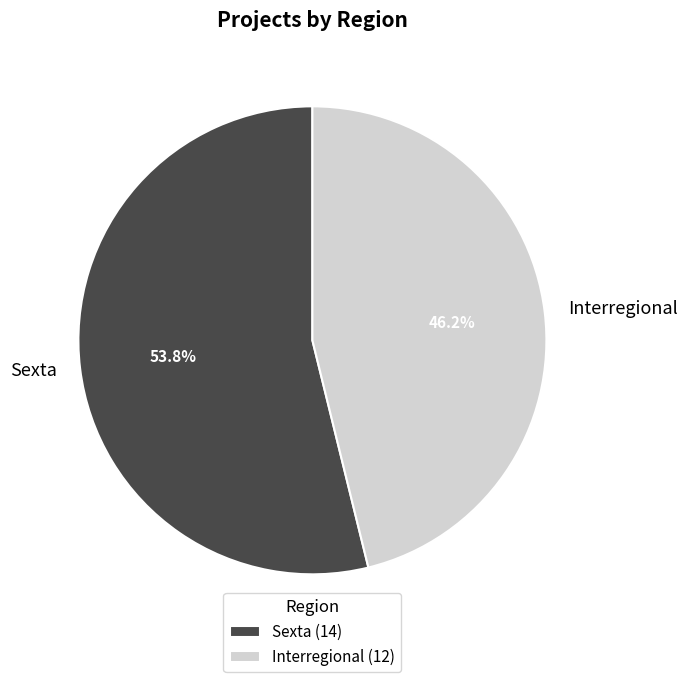

To the nearest percent, what percentage of the pie is Sexta?

54%